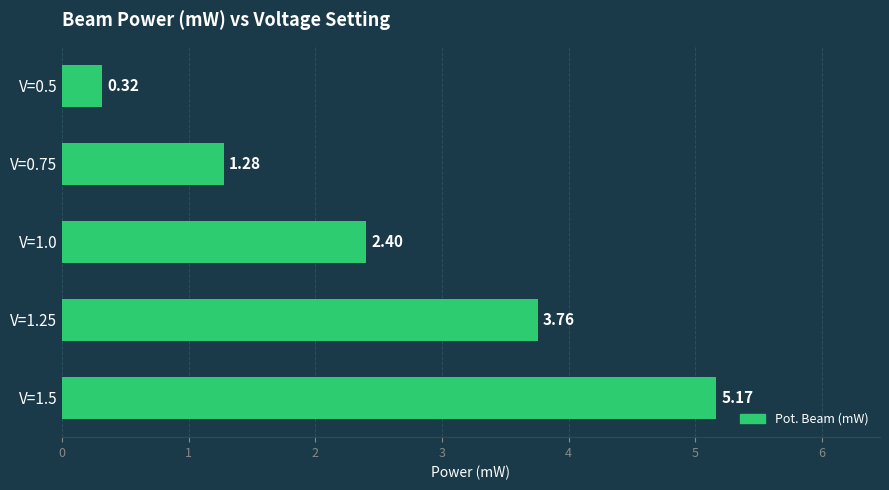

How many categories are shown in the chart?

5